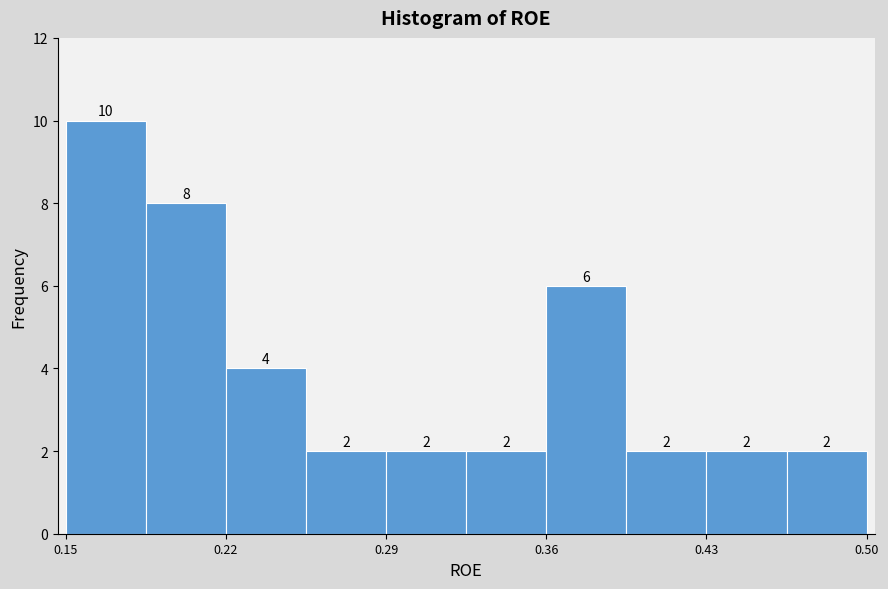

Read against the x-axis, roughly where is the centre of the tallest bar?

0.17